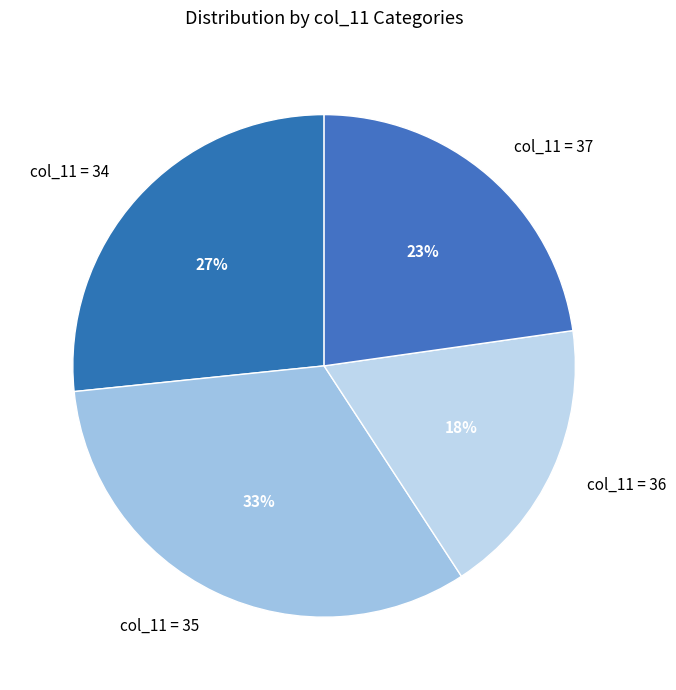

What is the smallest slice in the pie chart?

col_11 = 36